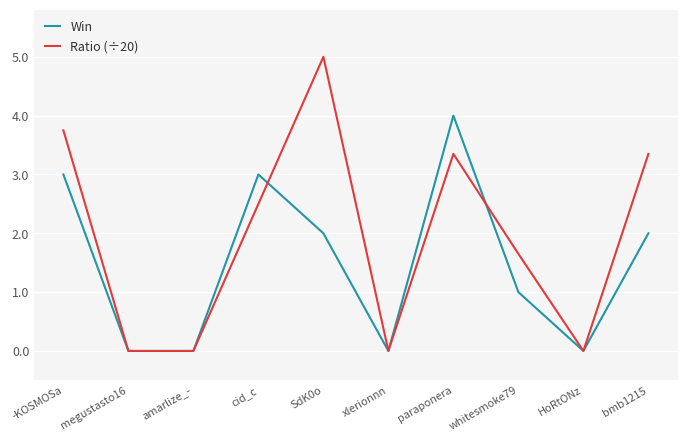

Read the Ratio (÷20) value at cid_c.

2.5